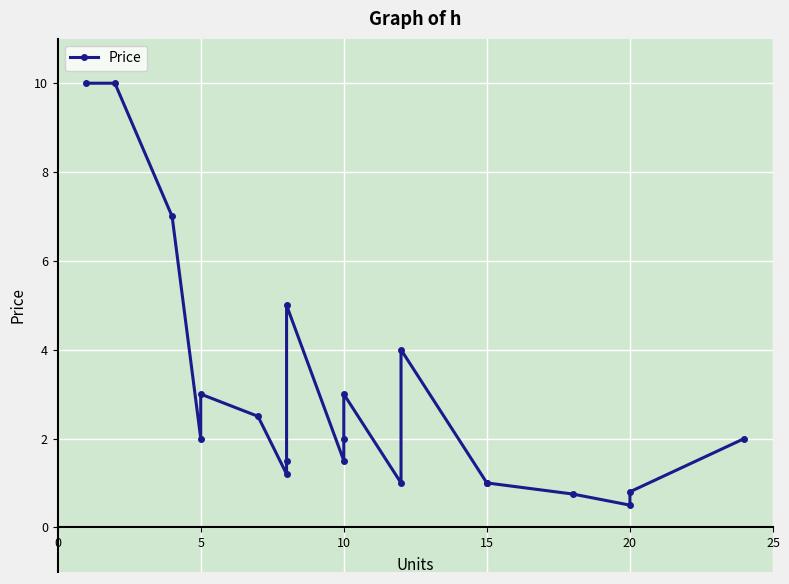

What is the smallest value displayed?

0.5